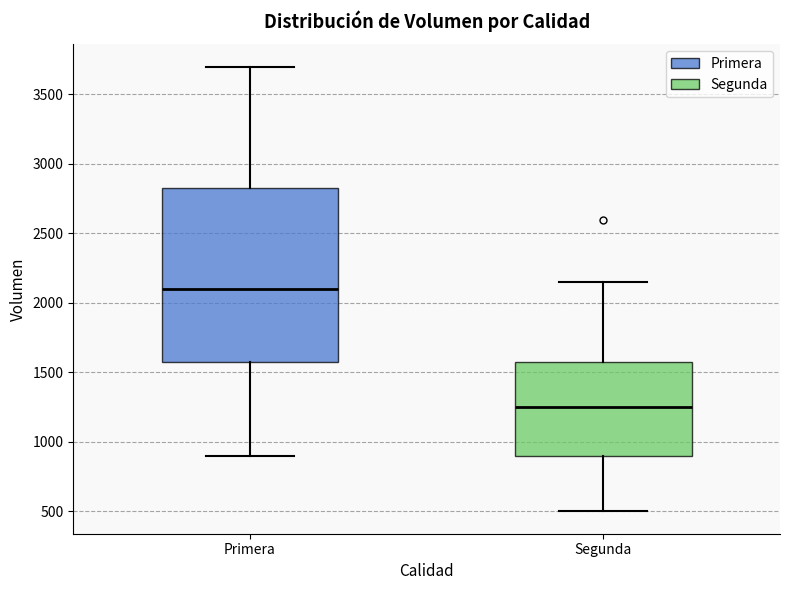

Which box's median line is the lowest?

Segunda